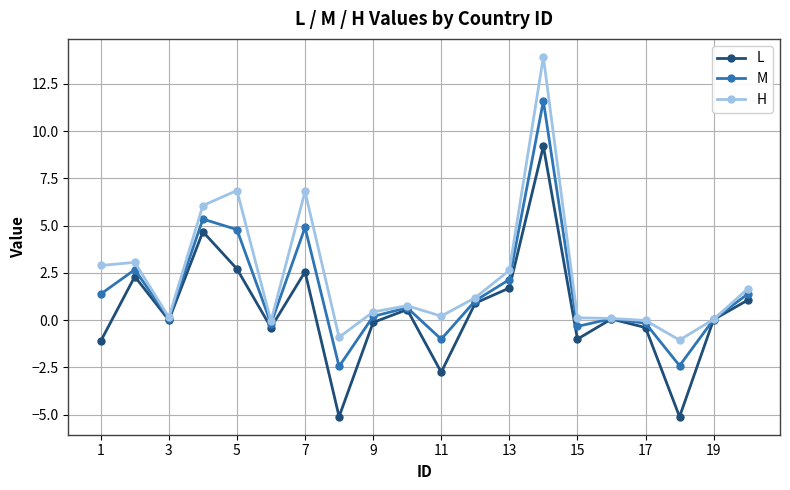

What is the minimum value for H?

-1.1